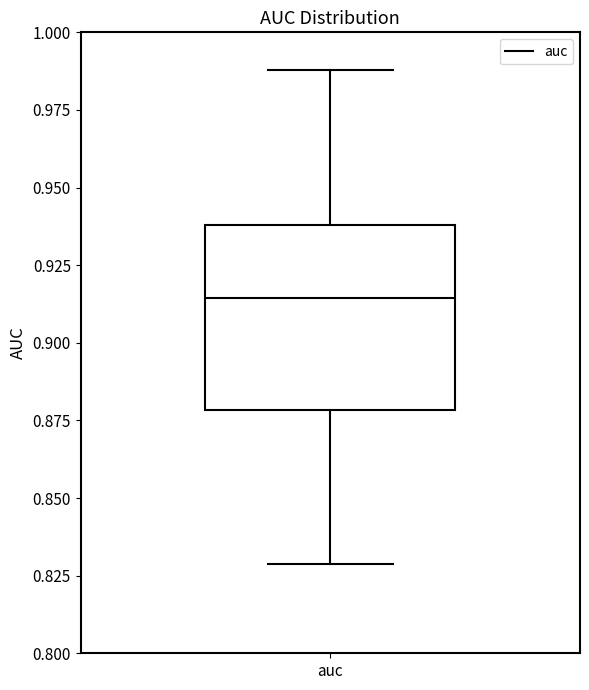

Read this box plot against the y-axis: the position of the median line, the range covered by the box, and the ends of both whiskers. The values are not printed on the chart, so give them approximately, as read against the axis.

median 0.915, box 0.880 to 0.940, whiskers 0.830 to 0.990